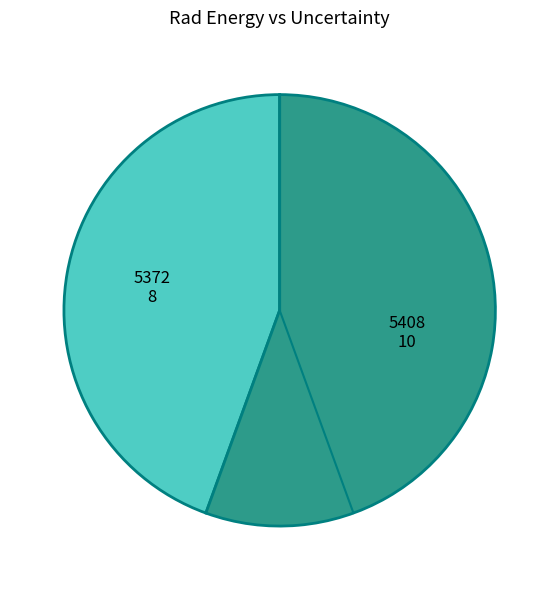

How many slices are in this pie chart?

2